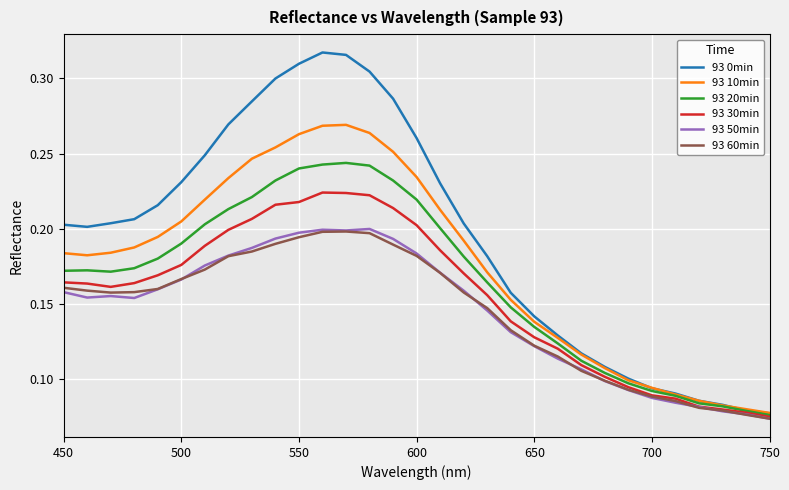

Reading right to left, extract all data points from this chart.

93 0min: 0.1	0.1	0.1	0.1	0.1	0.1	0.1	0.1	0.1	0.1	0.1	0.2	0.2	0.2	0.2	0.3	0.3	0.3	0.3	0.3	0.3	0.3	0.3	0.3	0.2	0.2	0.2	0.2	0.2	0.2	0.2
93 10min: 0.1	0.1	0.1	0.1	0.1	0.1	0.1	0.1	0.1	0.1	0.1	0.2	0.2	0.2	0.2	0.2	0.3	0.3	0.3	0.3	0.3	0.3	0.2	0.2	0.2	0.2	0.2	0.2	0.2	0.2	0.2
93 20min: 0.1	0.1	0.1	0.1	0.1	0.1	0.1	0.1	0.1	0.1	0.1	0.1	0.2	0.2	0.2	0.2	0.2	0.2	0.2	0.2	0.2	0.2	0.2	0.2	0.2	0.2	0.2	0.2	0.2	0.2	0.2
93 30min: 0.1	0.1	0.1	0.1	0.1	0.1	0.1	0.1	0.1	0.1	0.1	0.1	0.2	0.2	0.2	0.2	0.2	0.2	0.2	0.2	0.2	0.2	0.2	0.2	0.2	0.2	0.2	0.2	0.2	0.2	0.2
93 50min: 0.1	0.1	0.1	0.1	0.1	0.1	0.1	0.1	0.1	0.1	0.1	0.1	0.1	0.2	0.2	0.2	0.2	0.2	0.2	0.2	0.2	0.2	0.2	0.2	0.2	0.2	0.2	0.2	0.2	0.2	0.2
93 60min: 0.1	0.1	0.1	0.1	0.1	0.1	0.1	0.1	0.1	0.1	0.1	0.1	0.1	0.2	0.2	0.2	0.2	0.2	0.2	0.2	0.2	0.2	0.2	0.2	0.2	0.2	0.2	0.2	0.2	0.2	0.2